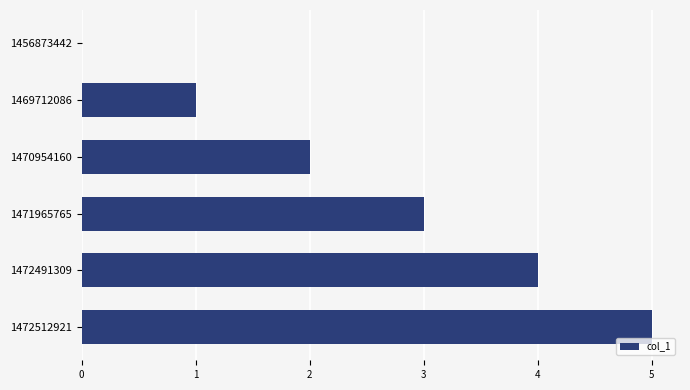

What is the ratio of the value at 1470954160 to the value at 1472491309?

0.5